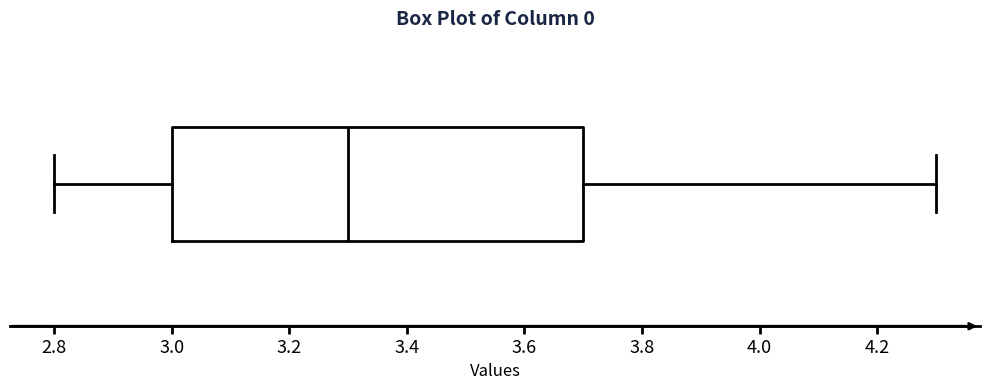

Read this box plot against the x-axis: the position of the median line, the range covered by the box, and the ends of both whiskers. The values are not printed on the chart, so give them approximately, as read against the axis.

median 3.3, box 3.0 to 3.7, whiskers 2.8 to 4.3